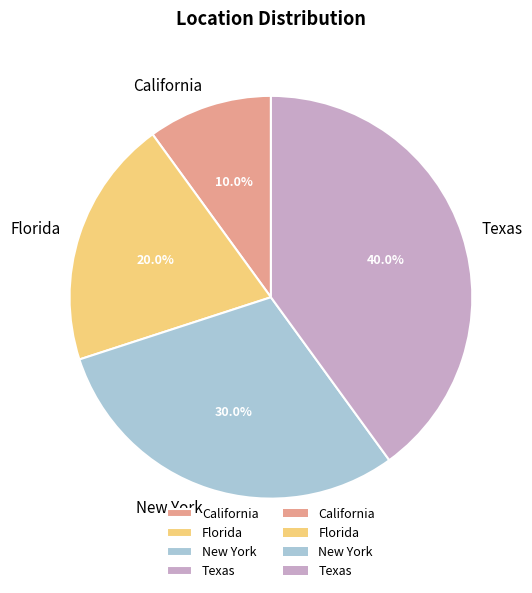

To the nearest percent, what percentage of the pie is Florida?

20%